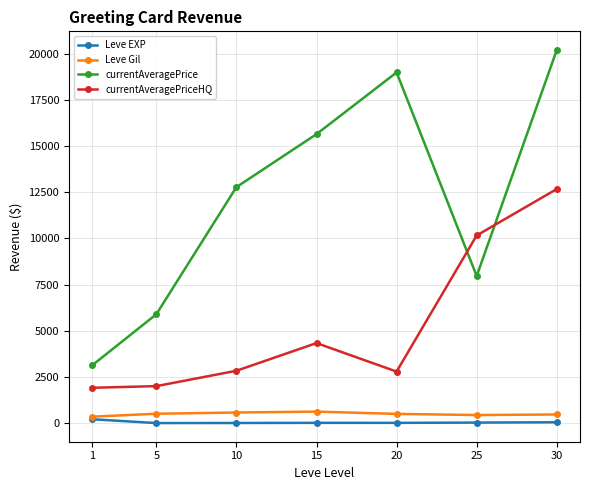

True or false: currentAveragePrice and Leve EXP cross at least once.

False